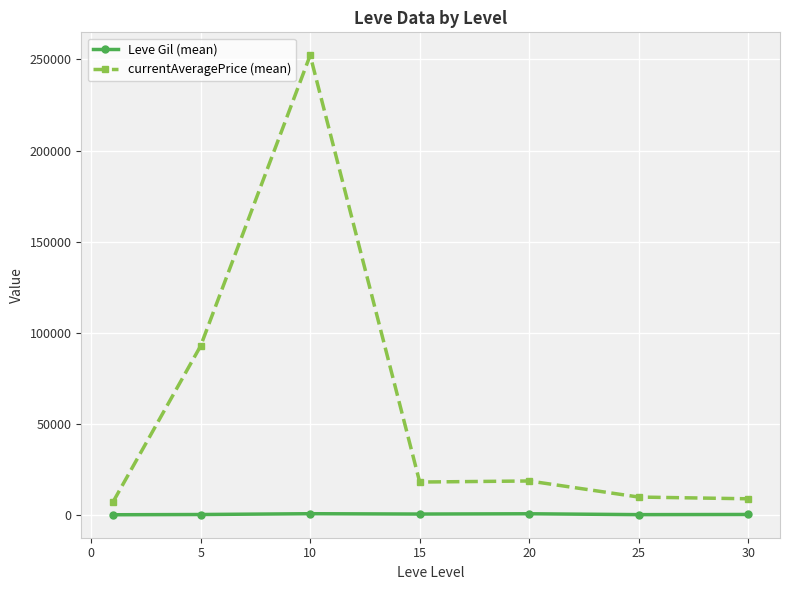

What is the difference between the maximum and minimum values in the currentAveragePrice (mean) series?

244968.0